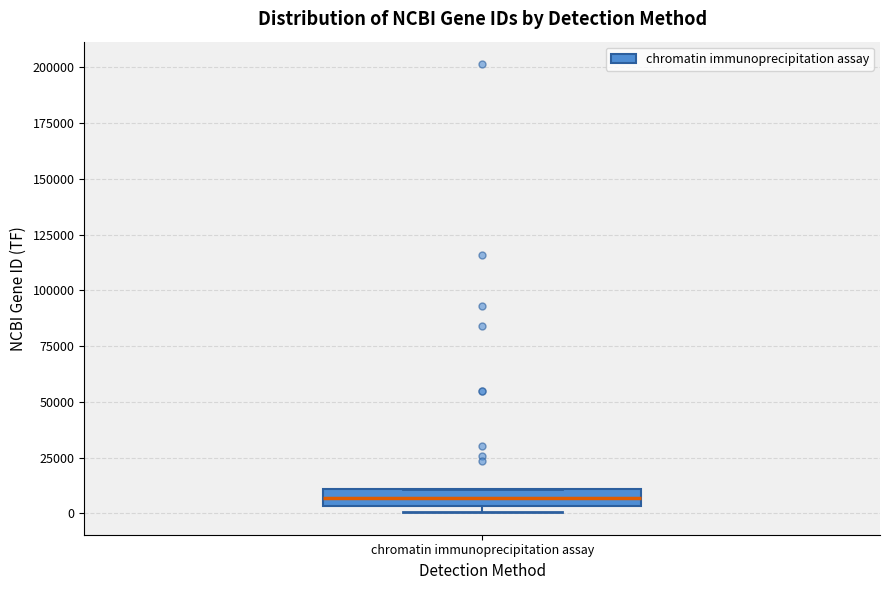

Read this box plot against the y-axis: the position of the median line, the range covered by the box, and the ends of both whiskers. The values are not printed on the chart, so give them approximately, as read against the axis.

median 5000 (inside the box), box 5000 to 10000, whiskers 0 to 10000